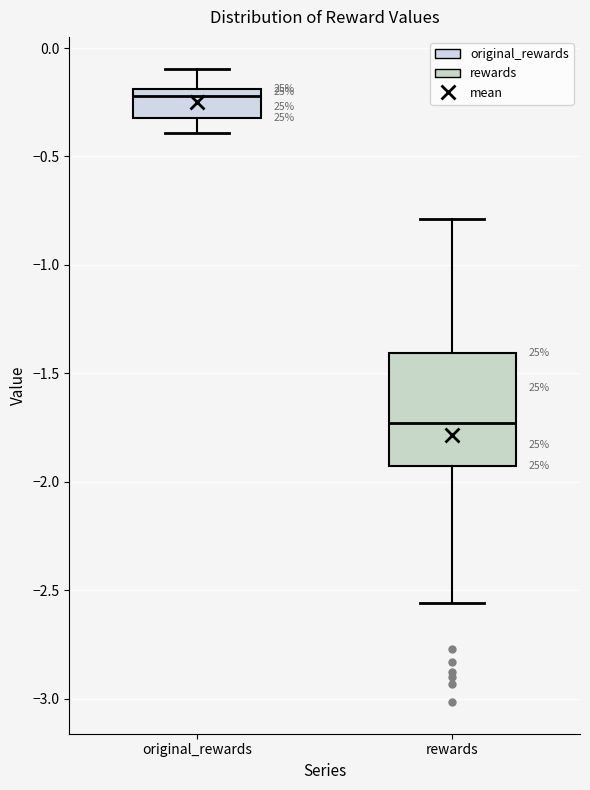

Reading left to right, transcribe this box plot: for each box, give where its median line is, the range the box spans, and where its two whiskers end, as read against the y-axis. The values are not printed on the chart, so give them approximately, as read against the axis.

original_rewards: median -0.20 (just below the box's upper edge), box -0.30 to -0.20, whiskers -0.40 to -0.10
rewards: median -1.75, box -1.95 to -1.40, whiskers -2.55 to -0.80